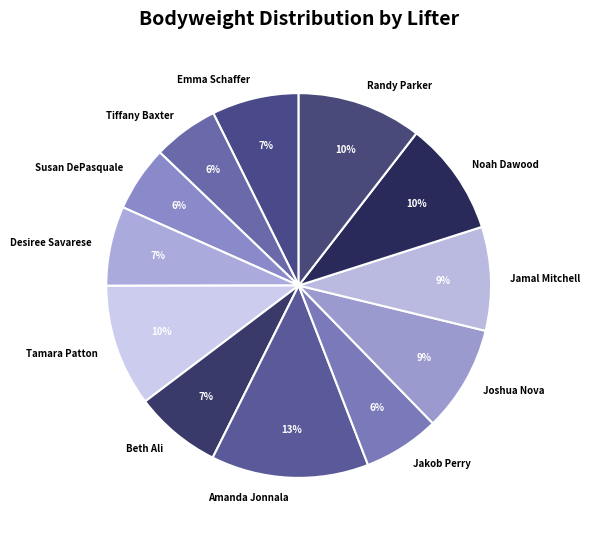

What is the ratio of the value at Beth Ali to the value at Randy Parker?

0.7